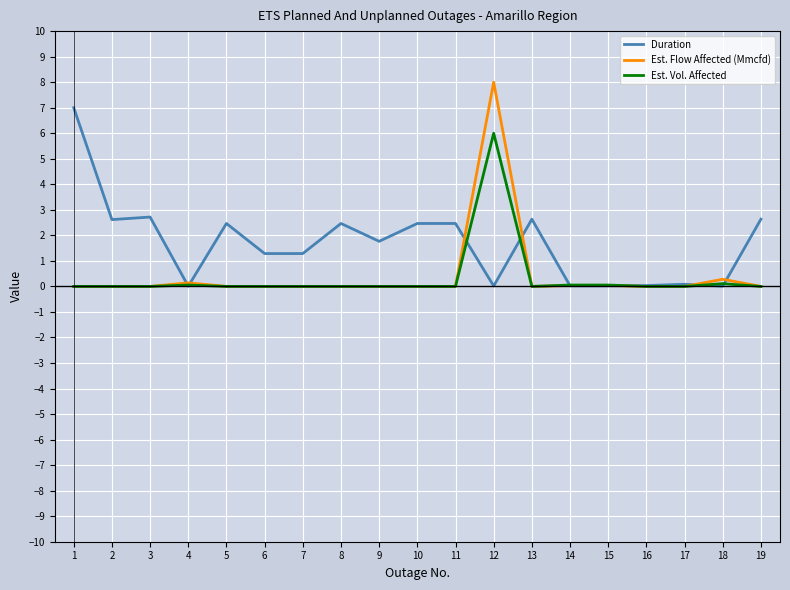

List the series in order of their peak value, highest first.

Est. Flow Affected (Mmcfd), Duration, Est. Vol. Affected